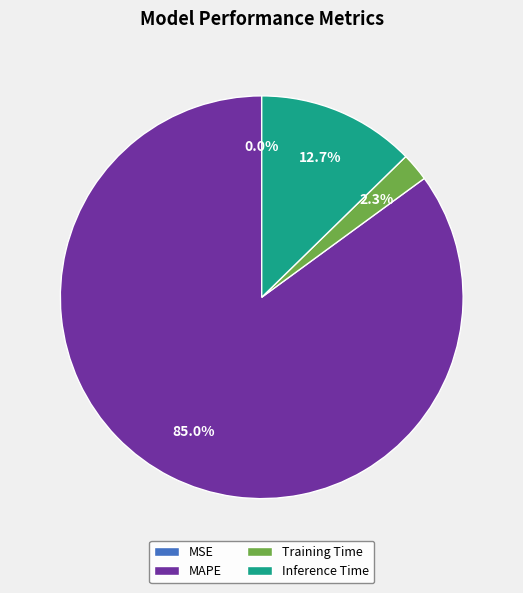

To the nearest percent, what percentage of the pie is MAPE?

85%